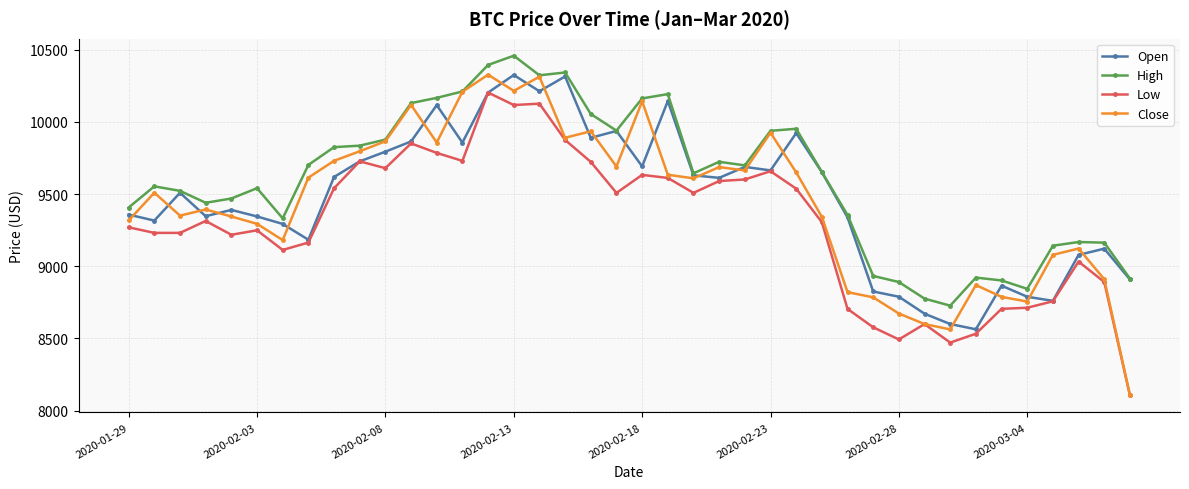

At how many categories does at least one series exceed 9293?

29